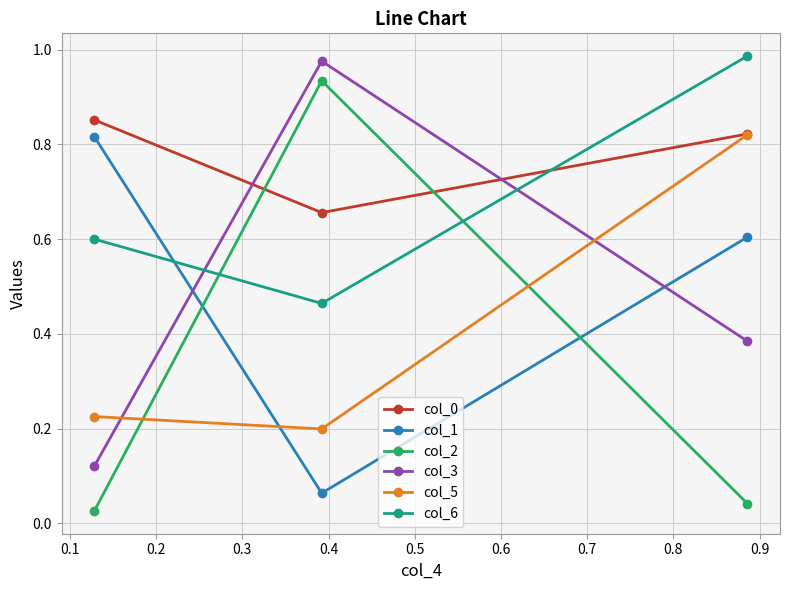

At how many categories does at least one series exceed 0?

3